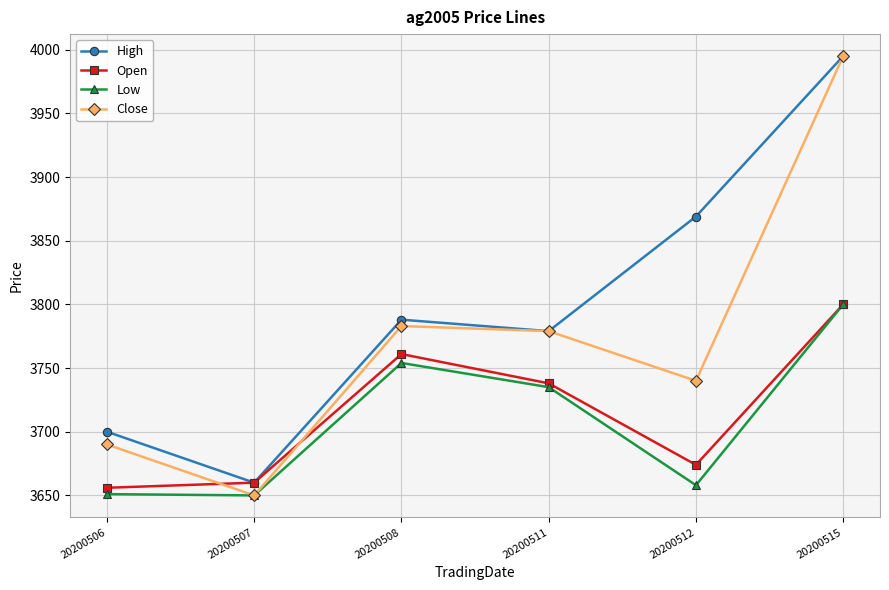

What is the difference between the Low values at 20200508 and 20200512?

96